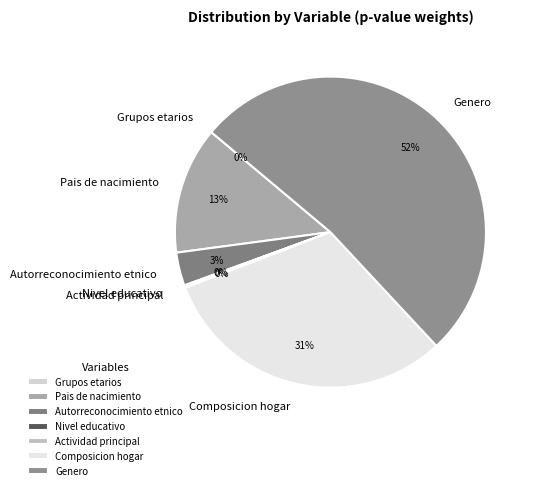

Is it true that Composicion hogar is 18% of the pie?

False